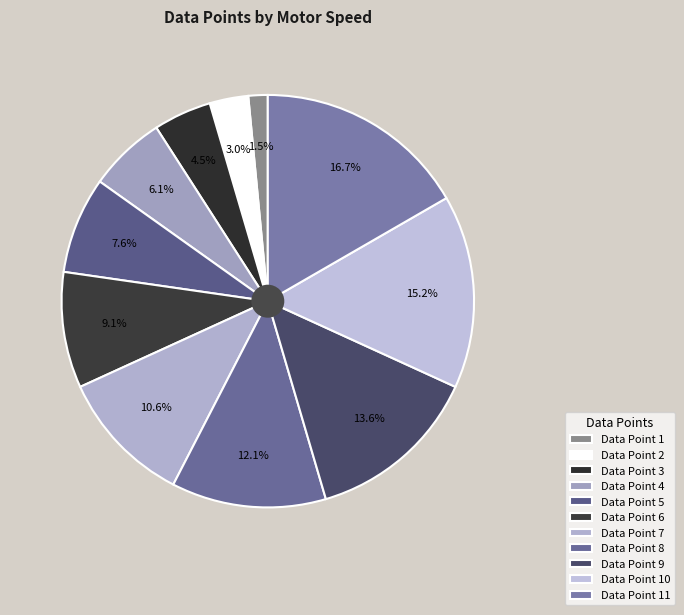

What is the smallest slice in the pie chart?

Data Point 1